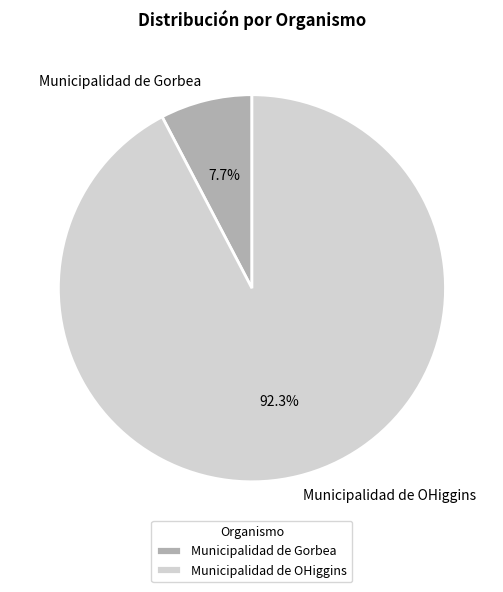

What percentage do Municipalidad de OHiggins and Municipalidad de Gorbea together represent?

100.0%